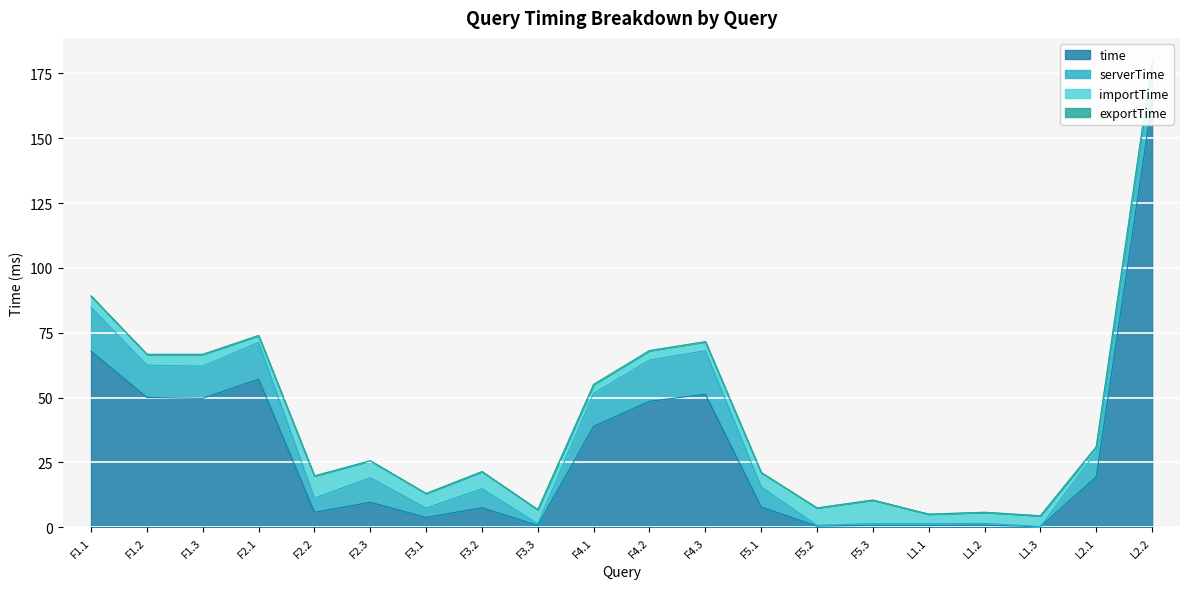

Rank the series by their maximum value, from lowest to highest.

exportTime, importTime, serverTime, time